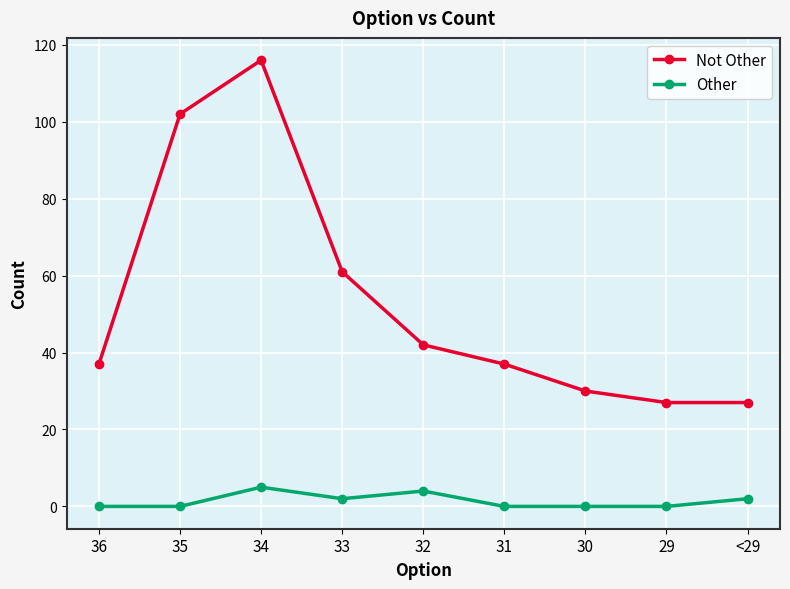

How many lines are shown in the chart?

2